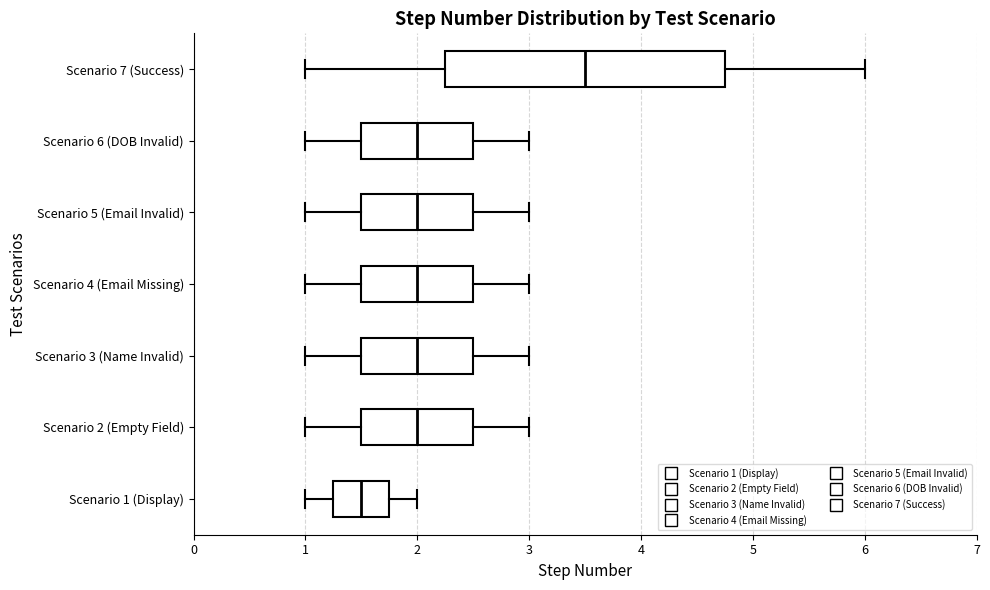

Reading bottom to top, transcribe this box plot: for each box, give where its median line is, the range the box spans, and where its two whiskers end, as read against the x-axis. The values are not printed on the chart, so give them approximately, as read against the axis.

Scenario 1 (Display): median 1.5, box 1.3 to 1.8, whiskers 1.0 to 2.0
Scenario 2 (Empty Field): median 2.0, box 1.5 to 2.5, whiskers 1.0 to 3.0
Scenario 3 (Name Invalid): median 2.0, box 1.5 to 2.5, whiskers 1.0 to 3.0
Scenario 4 (Email Missing): median 2.0, box 1.5 to 2.5, whiskers 1.0 to 3.0
Scenario 5 (Email Invalid): median 2.0, box 1.5 to 2.5, whiskers 1.0 to 3.0
Scenario 6 (DOB Invalid): median 2.0, box 1.5 to 2.5, whiskers 1.0 to 3.0
Scenario 7 (Success): median 3.5, box 2.3 to 4.8, whiskers 1.0 to 6.0